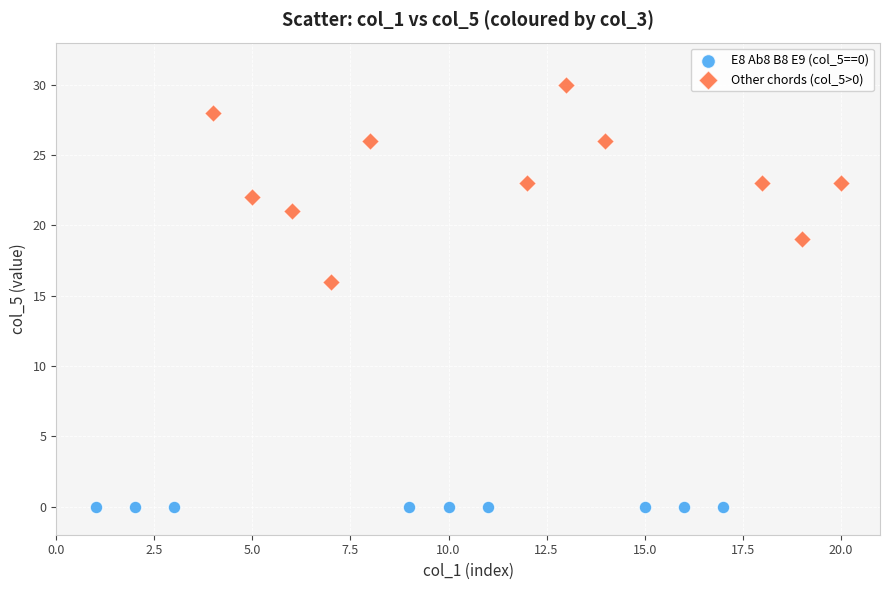

Which series reaches the minimum Y coordinate?

E8 Ab8 B8 E9 (col_5==0)